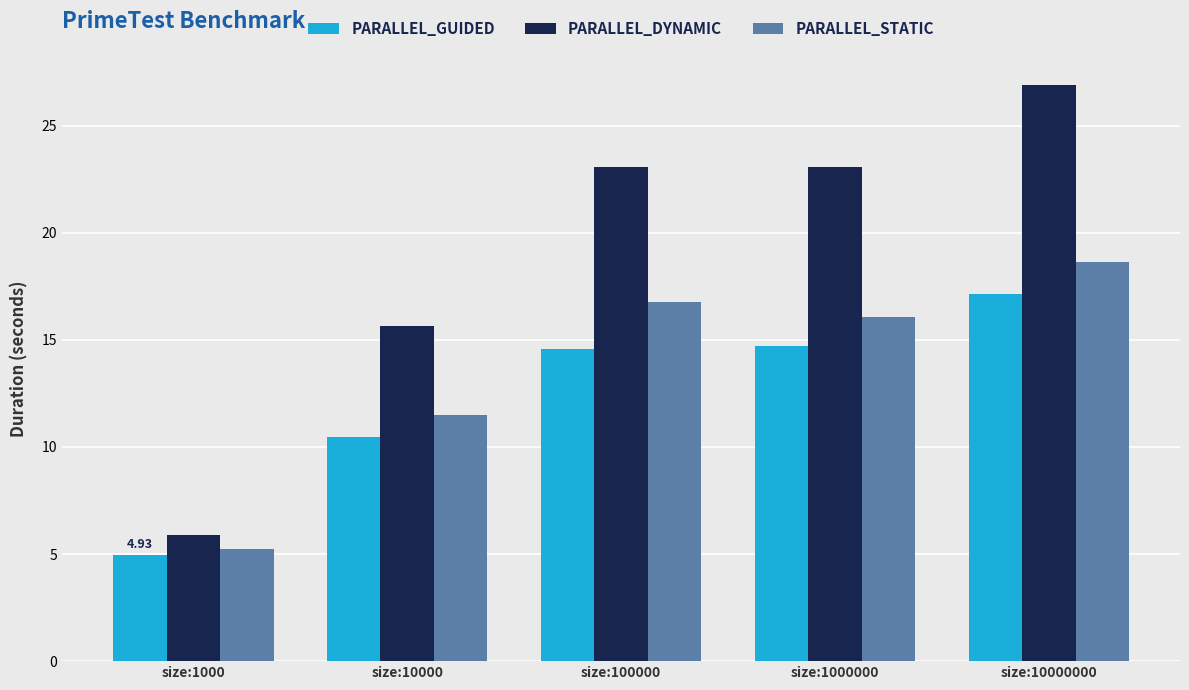

How many data points in PARALLEL_STATIC are above 16?

3